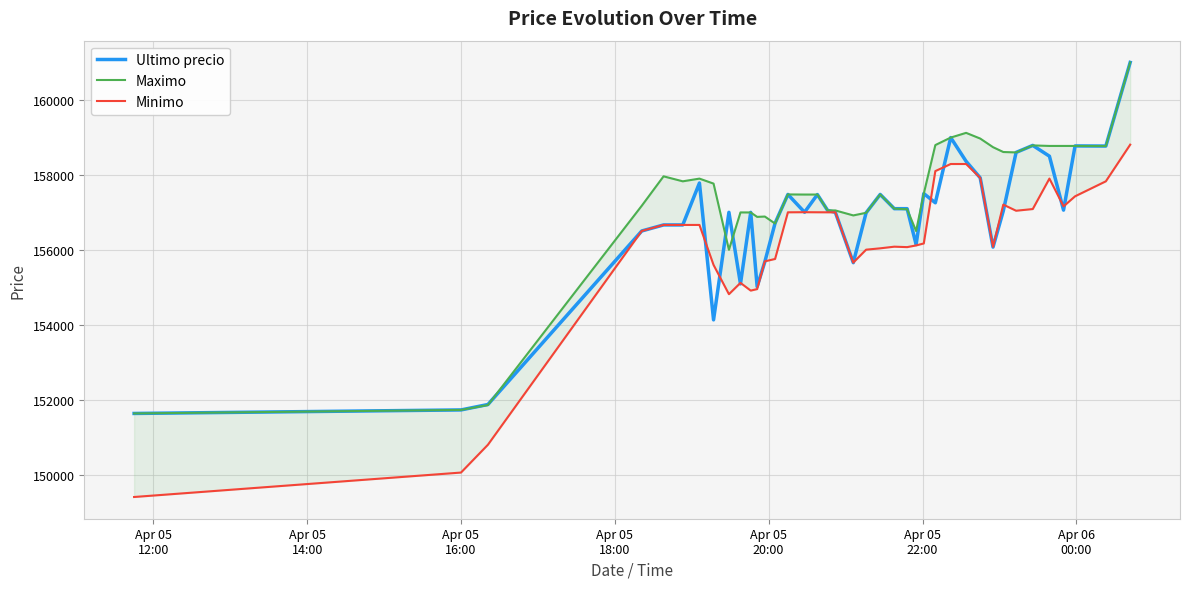

Reading left to right, extract all data points from this chart.

Ultimo precio: 151633	151727	151872	156502	156663	156663	157782	154130	157000	155090	156999	155017	155679	156711	157477	157002	157474	157050	157000	155656	156987	157477	157097	157097	156141	157500	157254	158994	158361	157920	156071	157036	158598	158785	158497	157058	158771	158768	161000
Maximo: 151633	151727	151858	157175	157960	157827	157899	157766	156000	156997	156996	156878	156887	156700	157477	157474	157474	157050	157050	156917	156987	157477	157097	157082	156500	157500	158794	158994	159120	158968	158738	158609	158598	158785	158771	158771	158771	158768	161000
Minimo: 149404	150056	150798	156502	156663	156663	156663	155596	154815	155117	154911	154951	155692	155755	157000	157003	157001	157000	157000	155658	156003	156039	156083	156071	156116	156169	158100	158289	158289	157920	156079	157205	157042	157087	157900	157159	157427	157827	158805